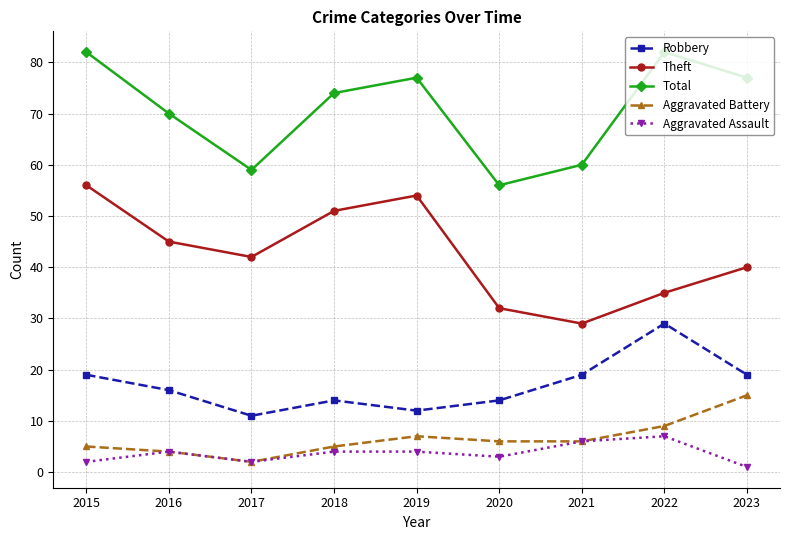

What is the value of the Total point at the 4th from the left?

74